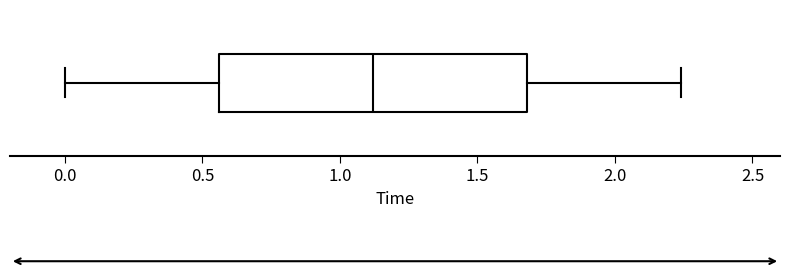

Where does the median line of the box sit on the x-axis? The values are not printed on the chart, so give them approximately, as read against the axis.

1.10